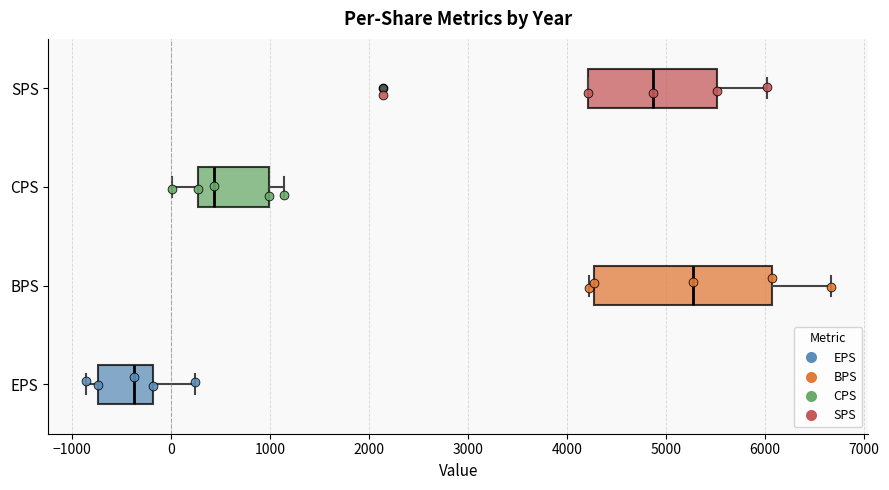

Which box's median line is the furthest to the left?

EPS